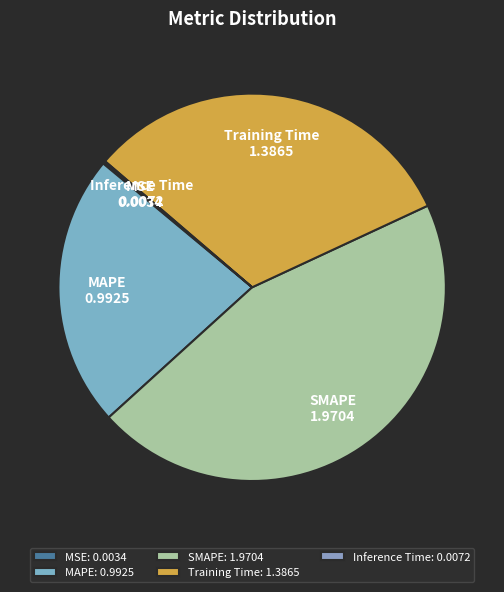

Does Training Time represent more than half of the total?

No